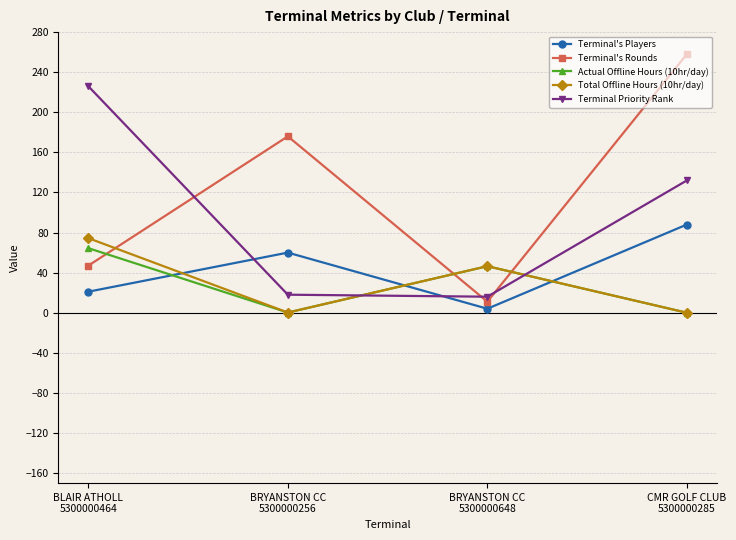

Which series has the largest range (max minus min)?

Terminal's Rounds